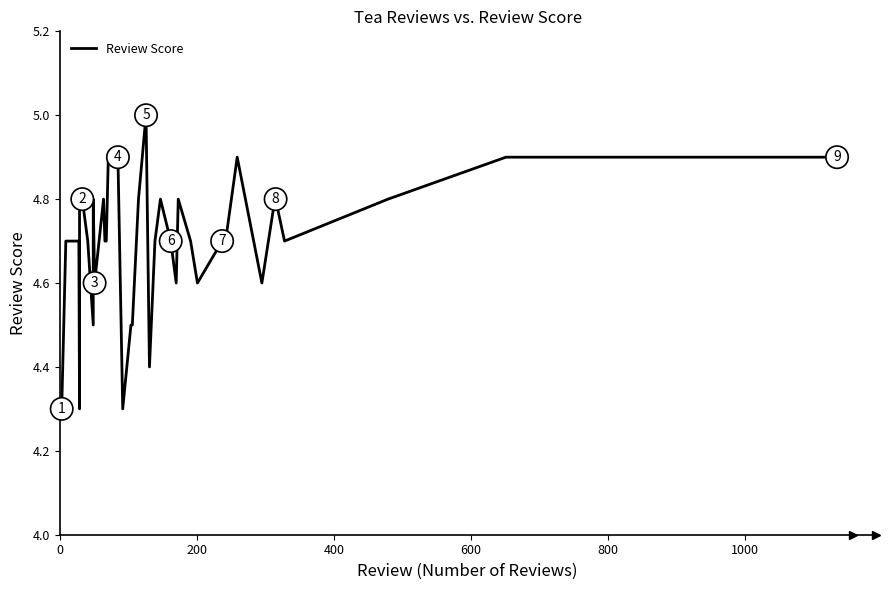

What is the average value?

4.7